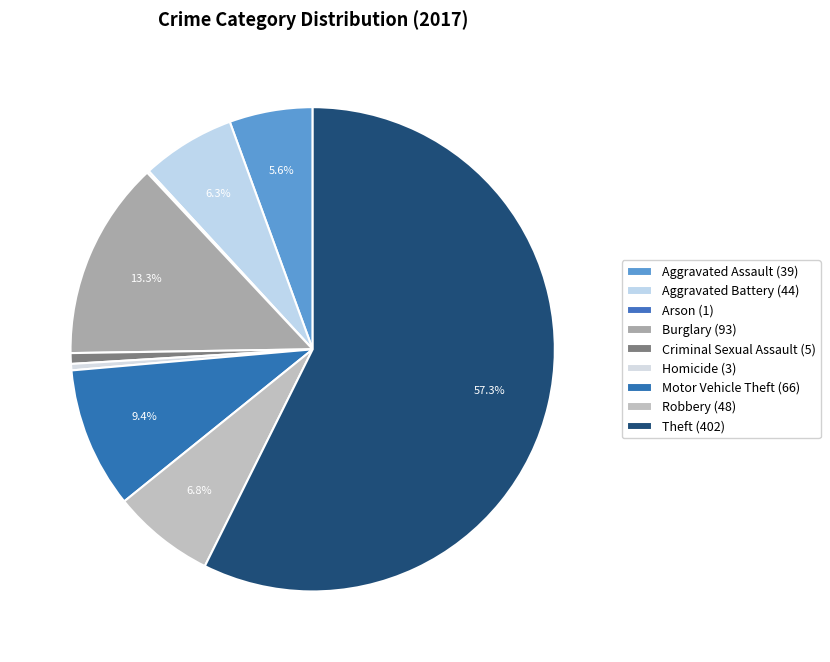

Combined, do Arson and Motor Vehicle Theft account for over 50%?

No